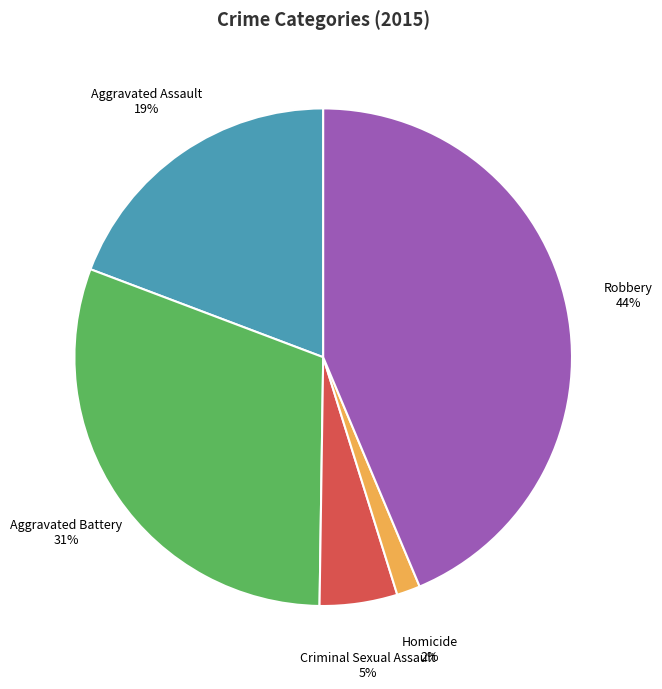

To the nearest percent, what is the average slice percentage?

20%